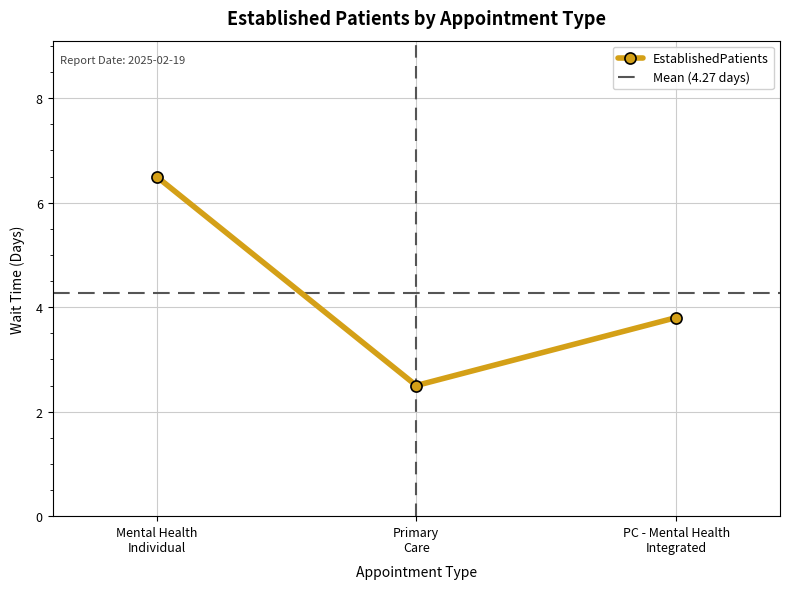

Read the value at PC - Mental Health Integrated.

3.8